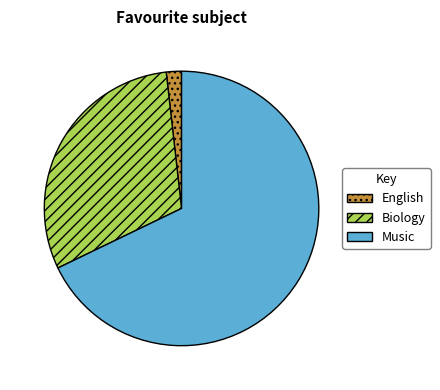

How many segments does this pie chart have?

3